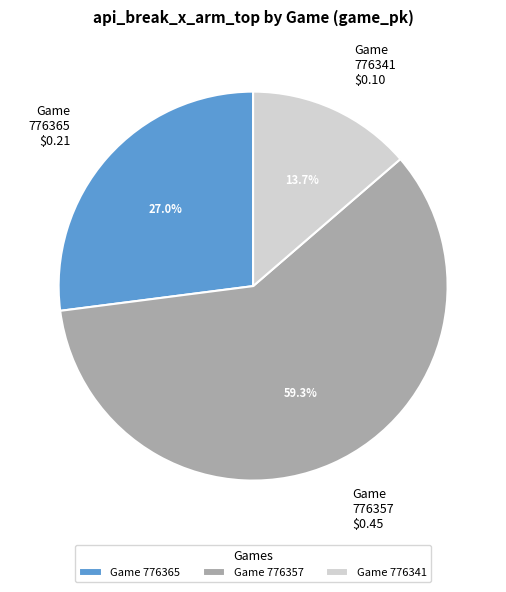

How many slices are in this pie chart?

3